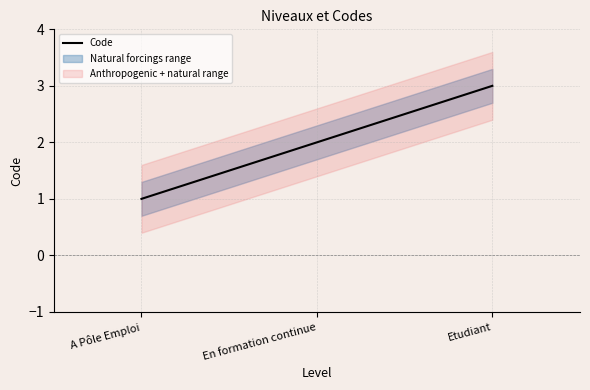

What is the approximate value at En formation continue?

2